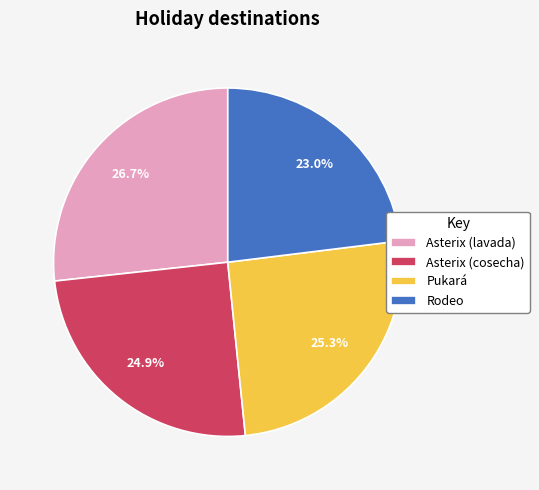

To the nearest percent, what is the difference between the largest and smallest slice percentages?

4%